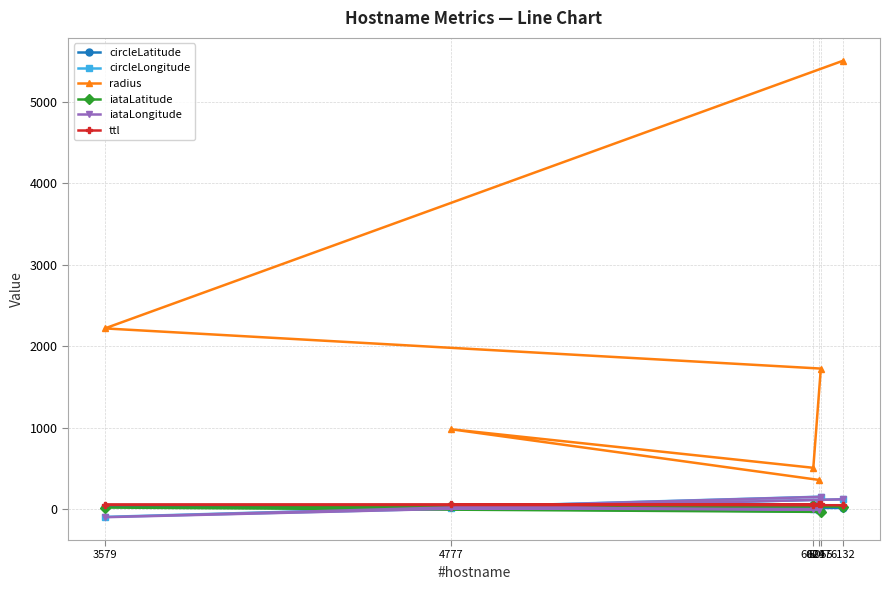

What is the difference between the maximum and minimum values in the radius series?

5148.1